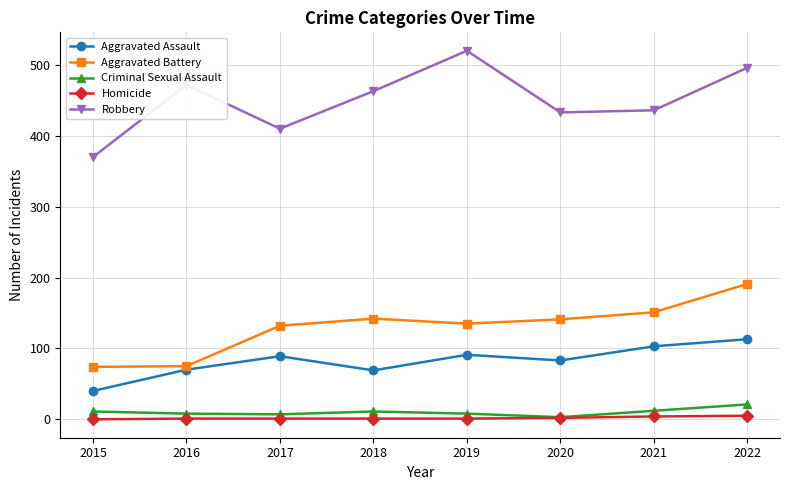

What is the value of the Aggravated Battery point at the 2nd from the left?

75